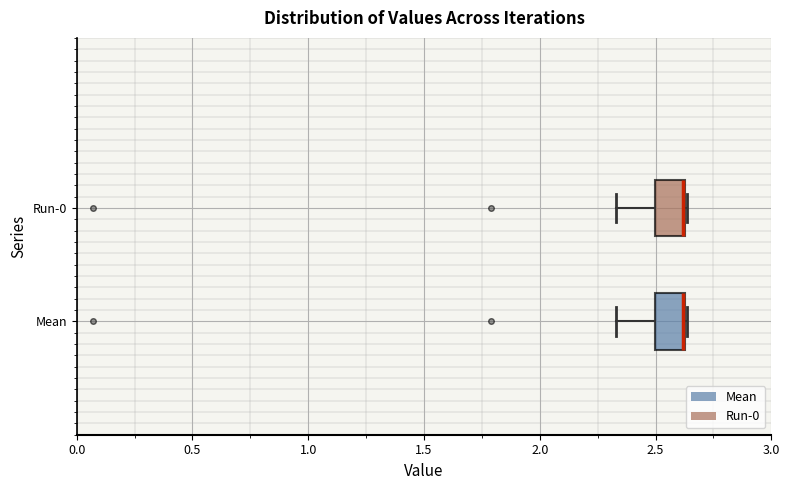

Reading bottom to top, read every box against the x-axis: the position of its median line, the range the box covers, and the ends of its whiskers. The values are not printed on the chart, so give them approximately, as read against the axis.

Mean: median 2.60 (drawn on the box's right edge), box 2.50 to 2.65, whiskers 2.35 to 2.65
Run-0: median 2.60 (drawn on the box's right edge), box 2.50 to 2.65, whiskers 2.35 to 2.65